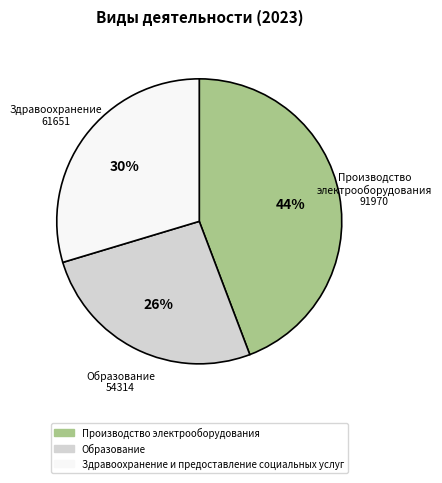

What is the ratio of the value at Производство электрооборудования to the value at Здравоохранение и предоставление социальных услуг?

1.5